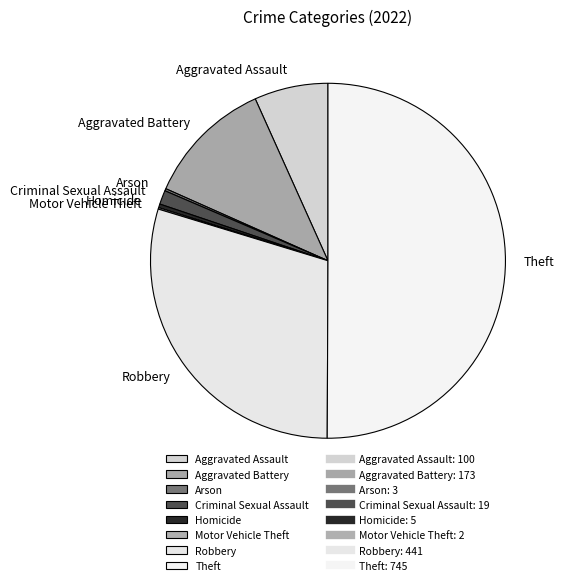

What is the largest slice in the pie chart?

Theft